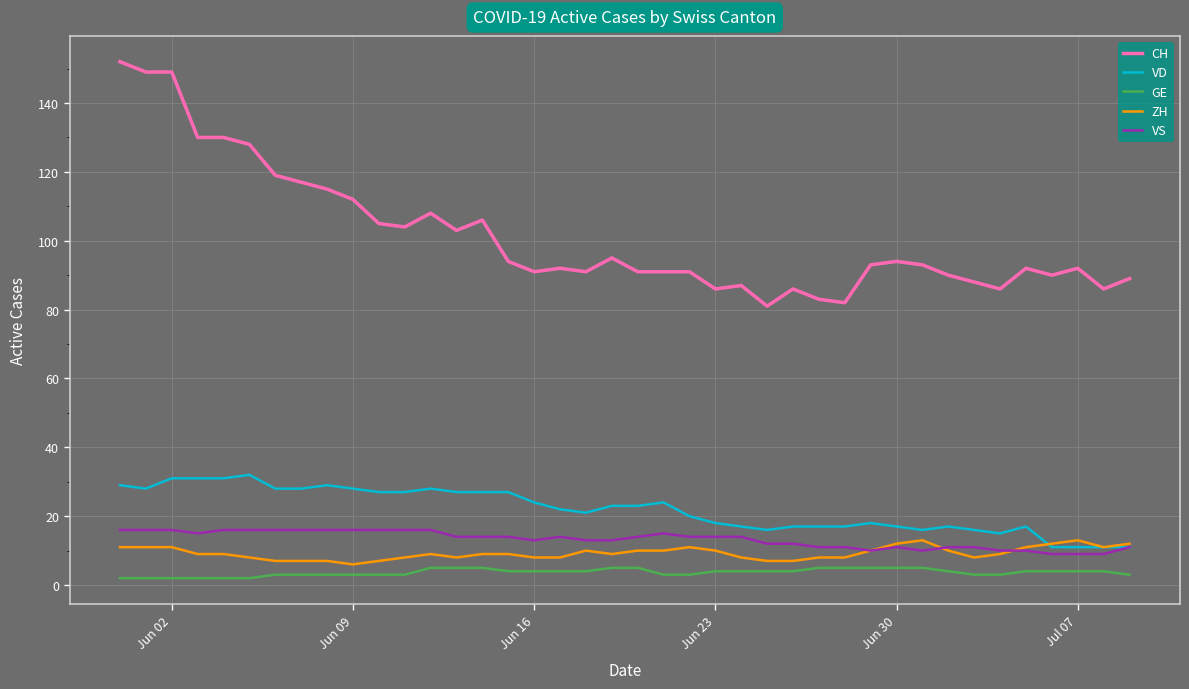

Which series has the largest range (max minus min)?

CH